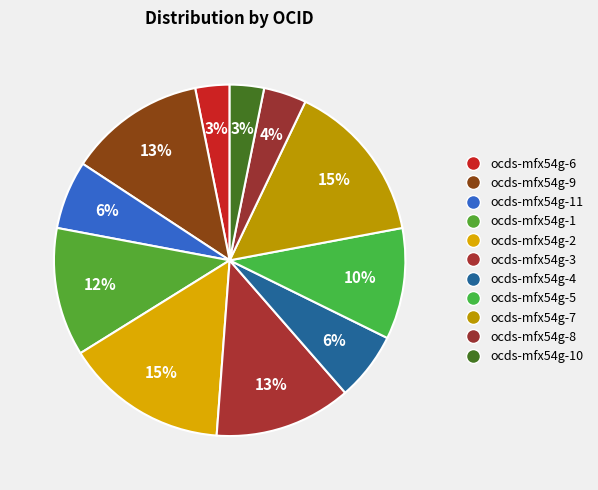

To the nearest percent, what is the average slice percentage?

9%